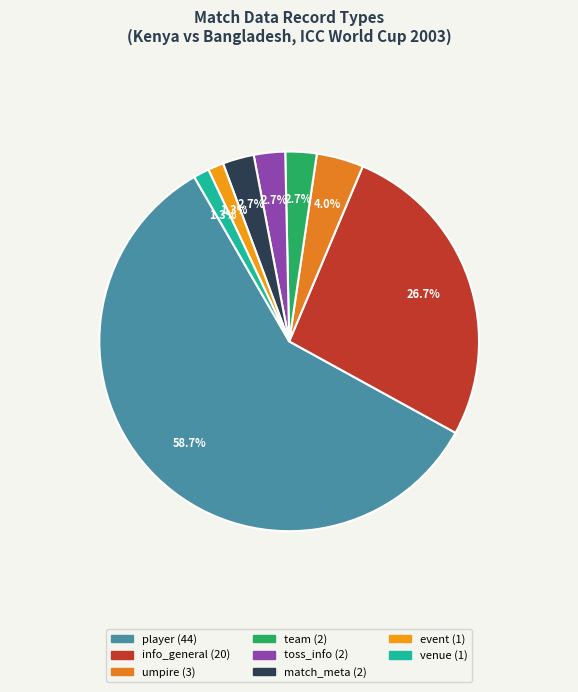

Count the number of slices in the pie.

8